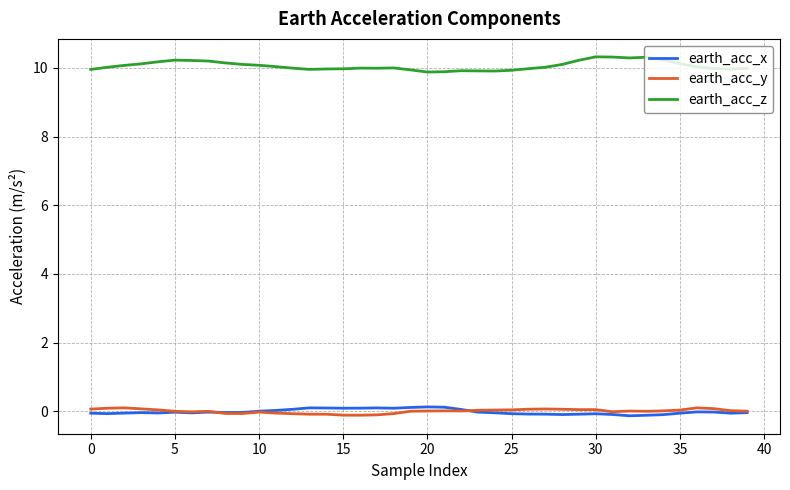

True or false: earth_acc_y and earth_acc_z intersect in this chart.

False